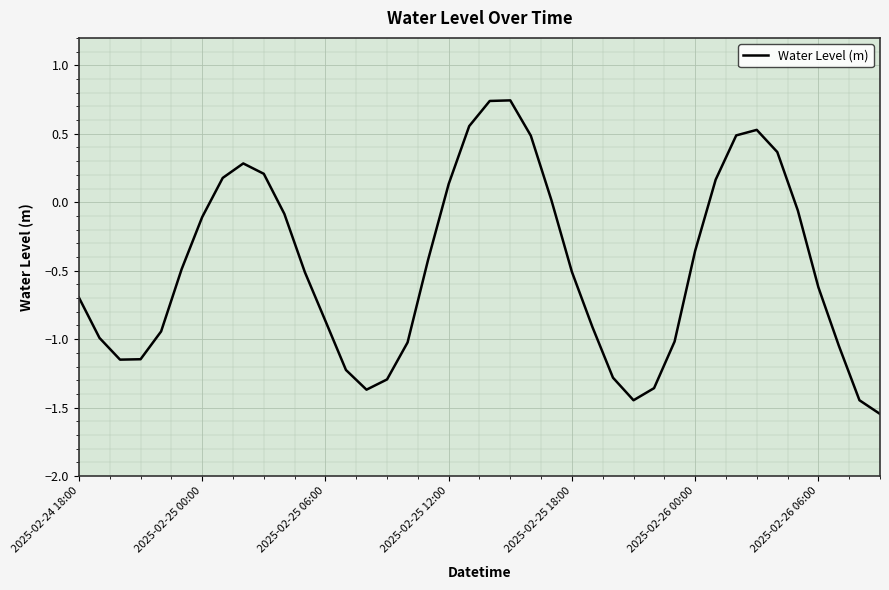

What is the minimum value shown in the chart?

-1.5